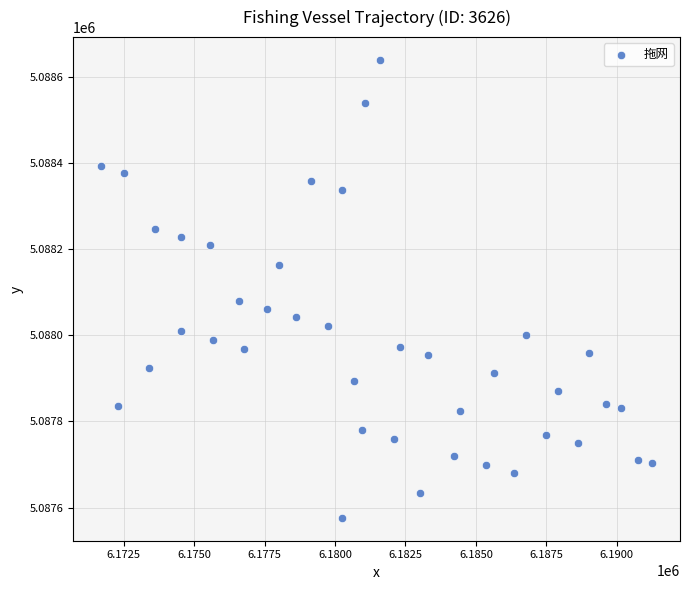

What Y value in the scatter plot is closest to 5088108?

5088081.0